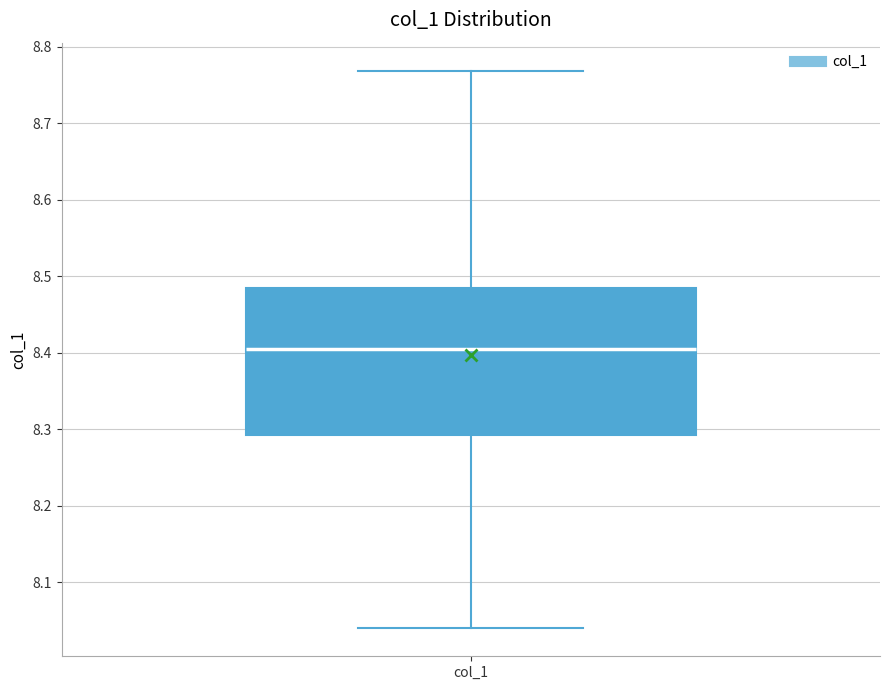

Transcribe this box plot: give where the median line is, the range the box spans, and where the two whiskers end, as read against the y-axis. The values are not printed on the chart, so give them approximately, as read against the axis.

median 8.41, box 8.29 to 8.49, whiskers 8.04 to 8.77